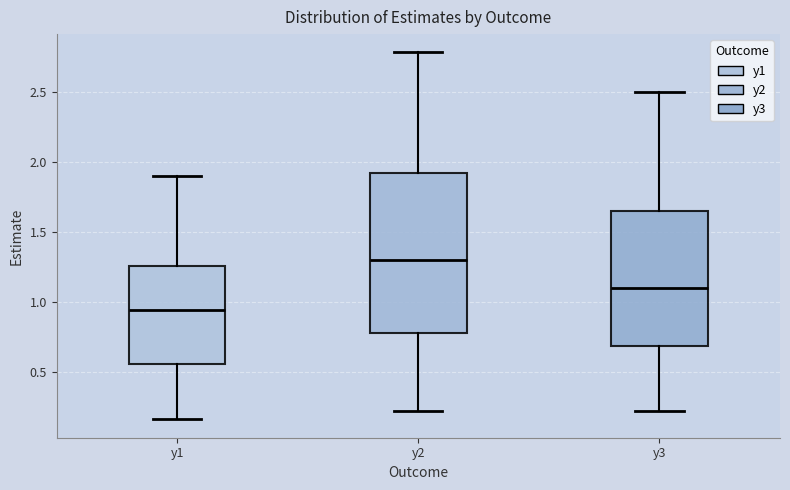

Which box is the tallest, from its lower edge to its upper edge?

y2